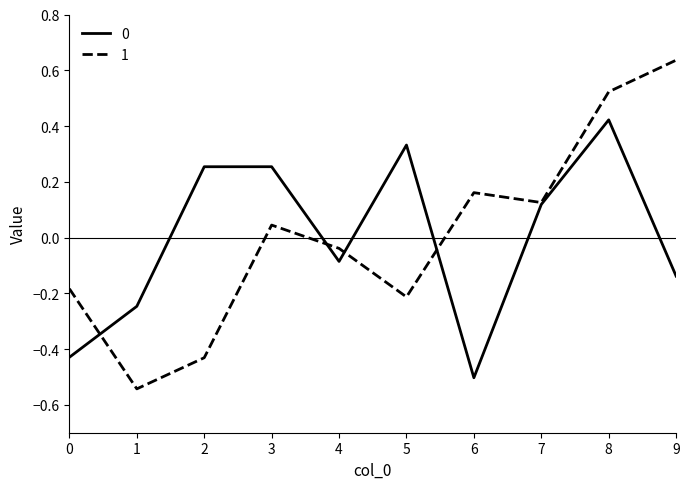

True or false: 0 has more than 0 interior local peaks.

True